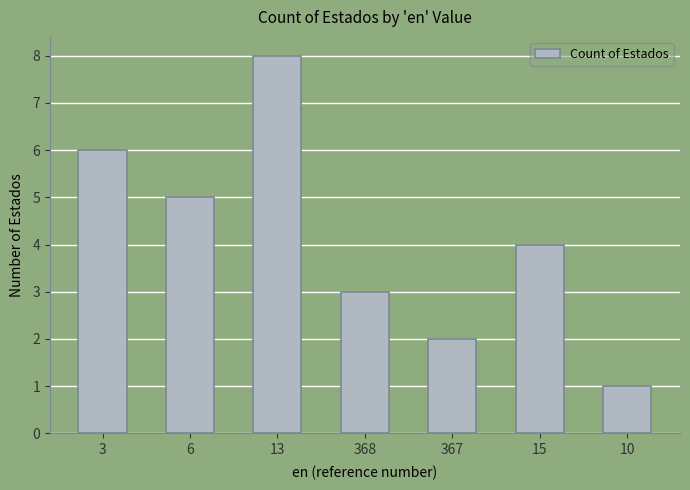

Which label corresponds to the largest value in the chart?

13